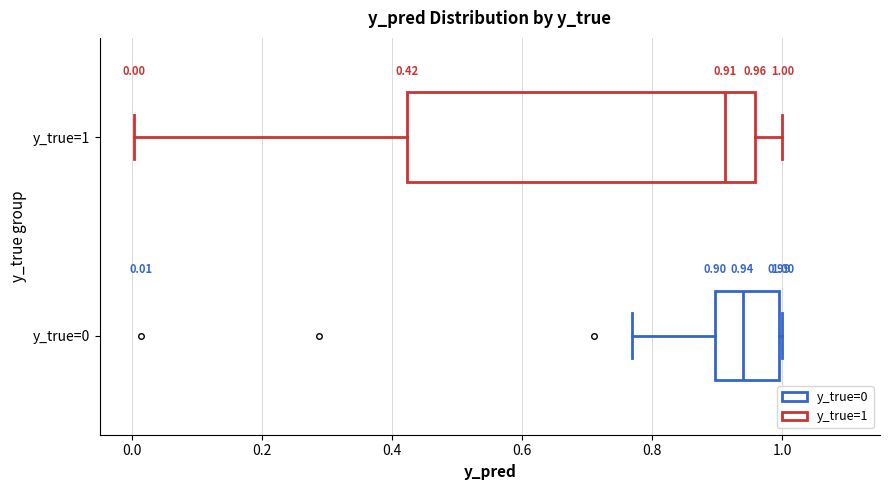

Which box is the widest, from its left edge to its right edge?

y_true=1